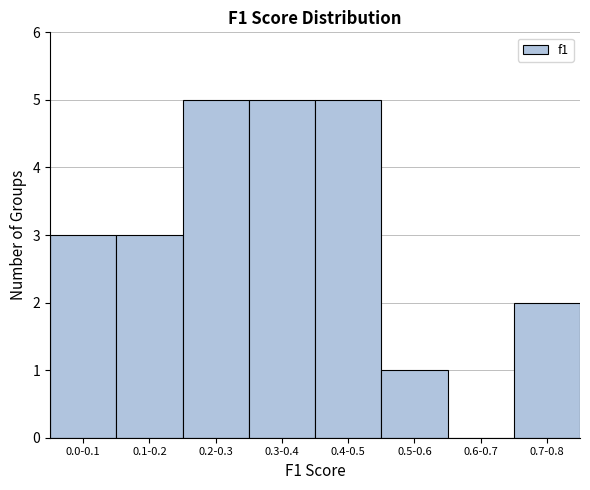

Reading left to right, extract all data points from this chart.

0.0-0.1=3	0.1-0.2=3	0.2-0.3=5	0.3-0.4=5	0.4-0.5=5	0.5-0.6=1	0.6-0.7=0	0.7-0.8=2